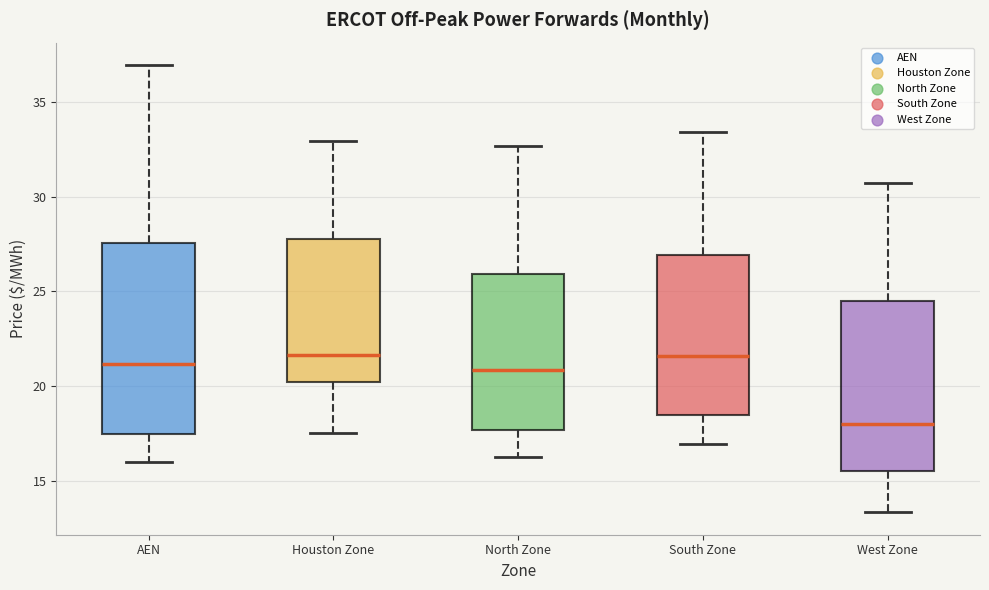

Which box is the tallest, from its lower edge to its upper edge?

AEN